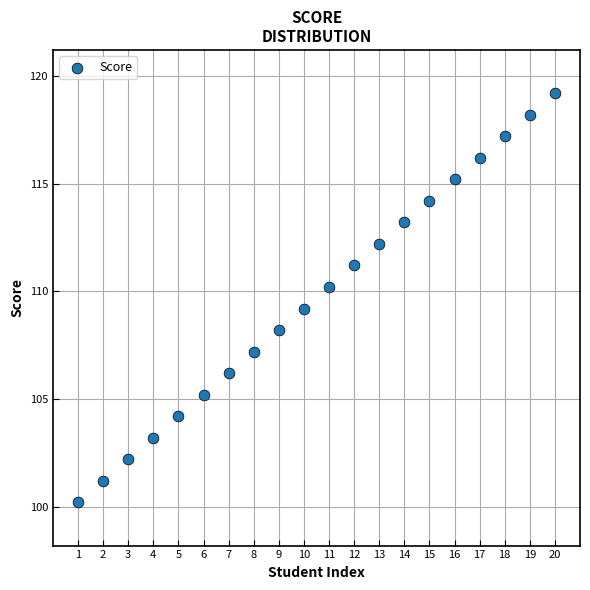

What is the range of X values (max minus min)?

19.0